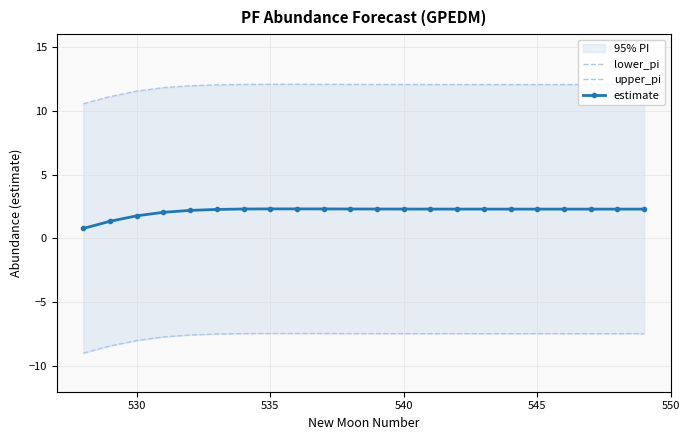

True or false: estimate has more than 0 interior local peaks.

True